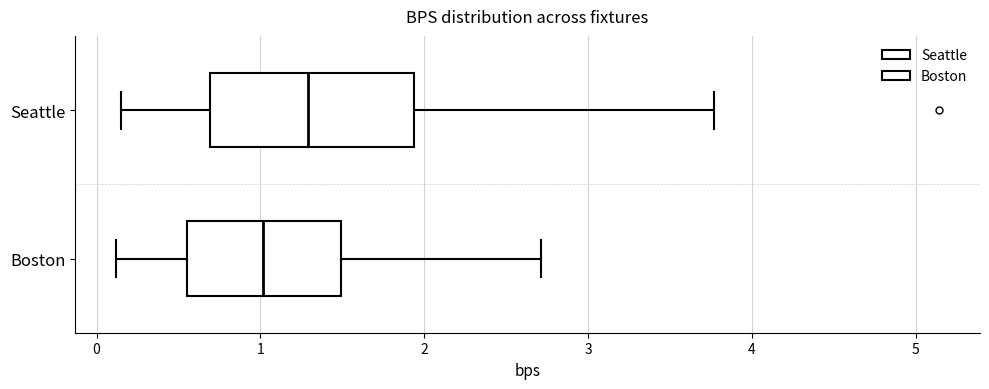

Reading bottom to top, read every box against the x-axis: the position of its median line, the range the box covers, and the ends of its whiskers. The values are not printed on the chart, so give them approximately, as read against the axis.

Boston: median 1.0, box 0.6 to 1.5, whiskers 0.1 to 2.7
Seattle: median 1.3, box 0.7 to 1.9, whiskers 0.2 to 3.8